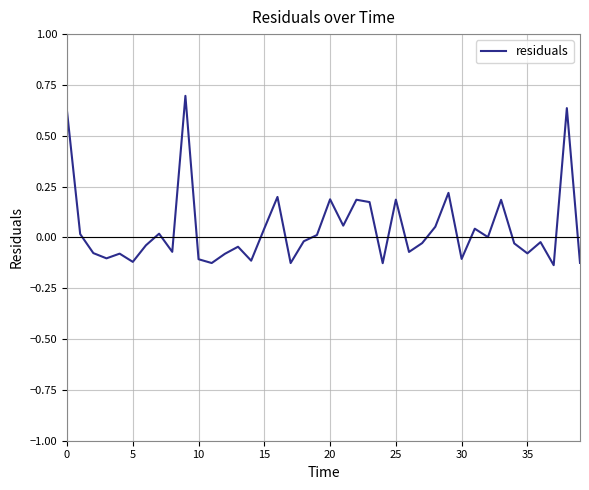

What is the maximum value shown in the chart?

0.7